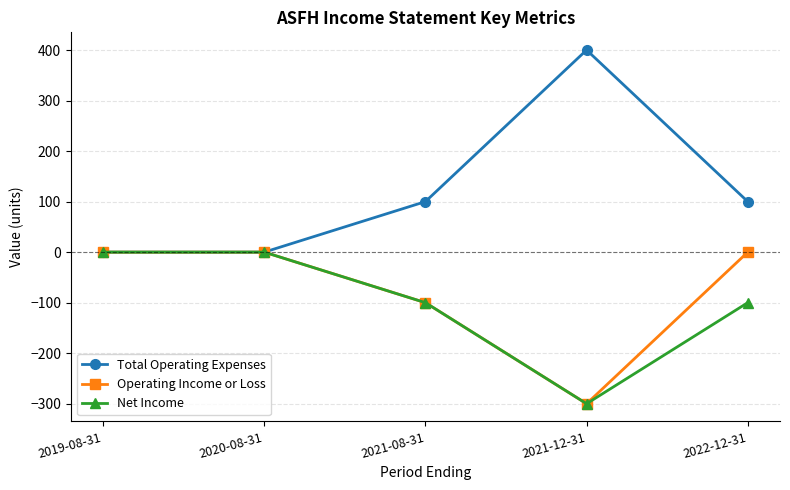

Reading left to right, transcribe all the data shown in this chart.

Total Operating Expenses: 2019-08-31=0	2020-08-31=0	2021-08-31=100	2021-12-31=400	2022-12-31=100
Operating Income or Loss: 2019-08-31=0	2020-08-31=0	2021-08-31=-100	2021-12-31=-300	2022-12-31=0
Net Income: 2019-08-31=0	2020-08-31=0	2021-08-31=-100	2021-12-31=-300	2022-12-31=-100